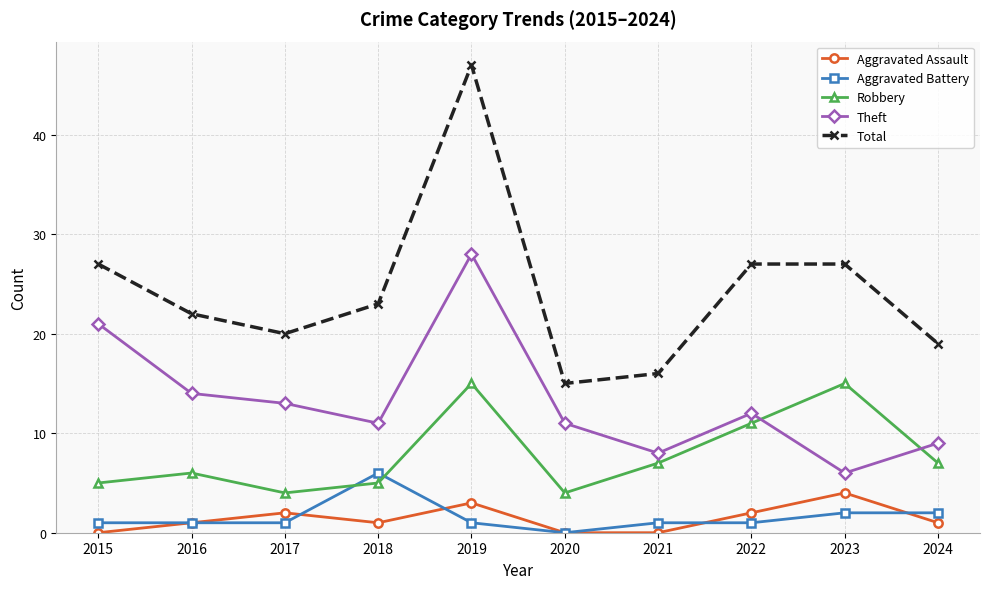

Where do Robbery and Theft first cross each other?

2022 and 2023